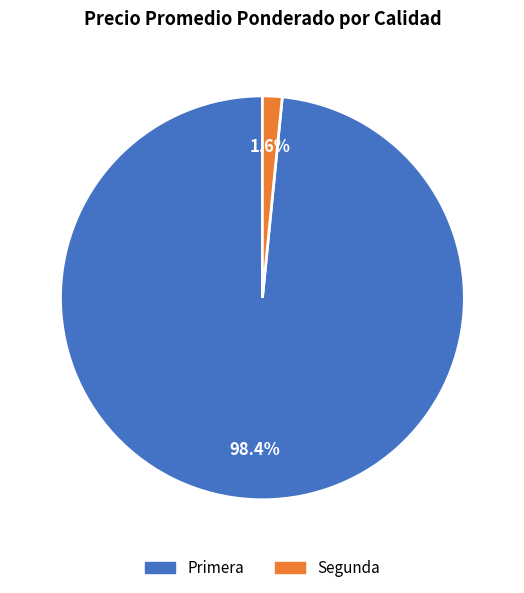

Does Segunda represent more than half of the total?

No